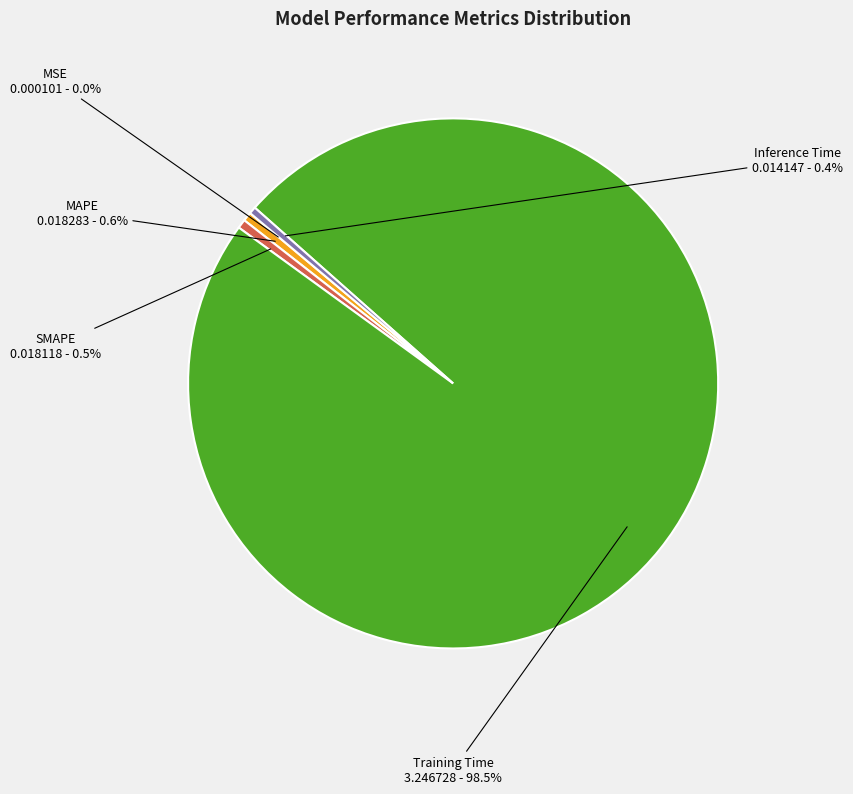

Which has a higher value, Training Time or Inference Time?

Training Time